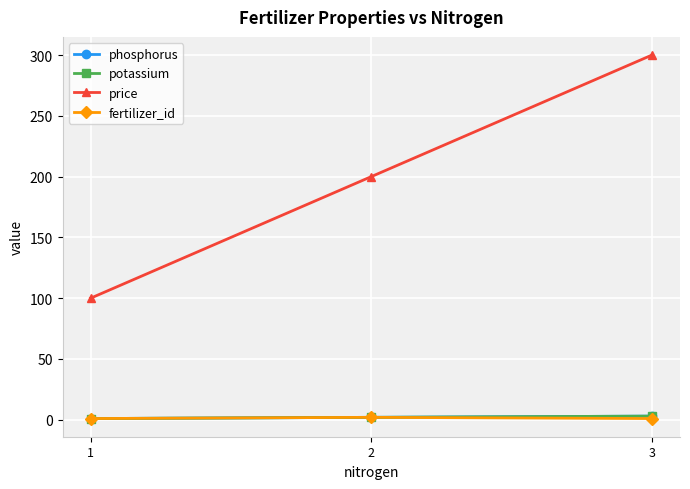

How many phosphorus values are between 1 and 3?

3